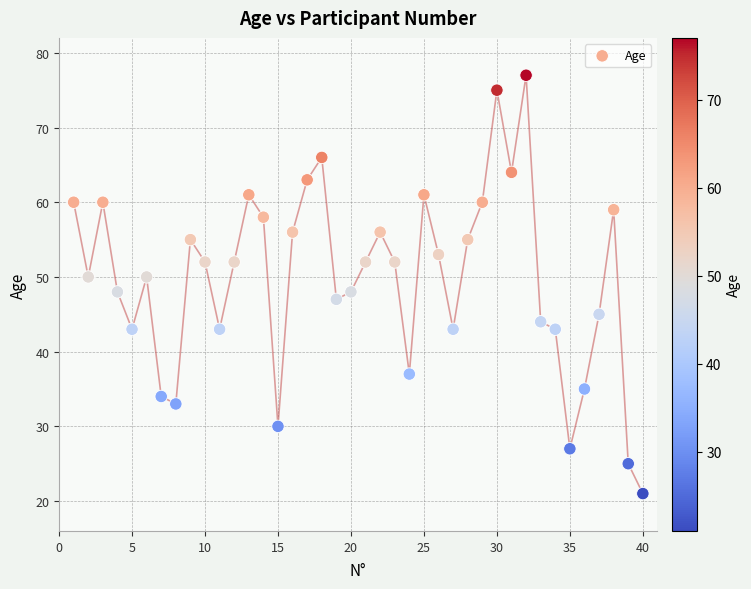

What is the range of Y values (max minus min)?

56